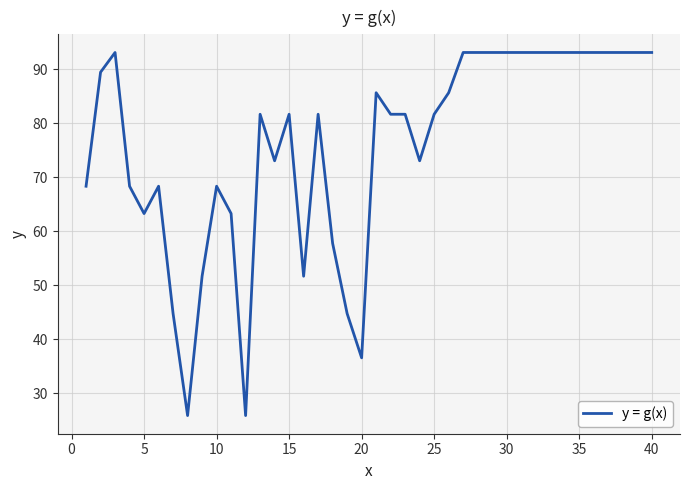

What is the minimum value shown in the chart?

25.8